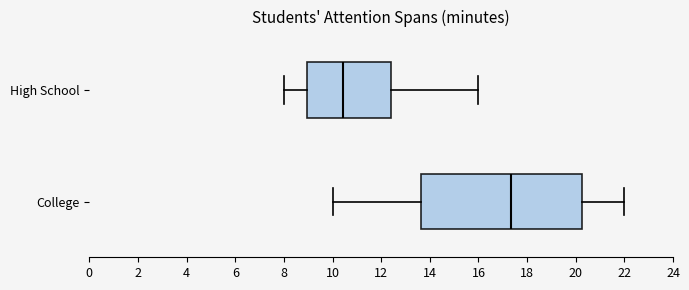

Where is the left edge of the box for College on the x-axis? The values are not printed on the chart, so give them approximately, as read against the axis.

13.6